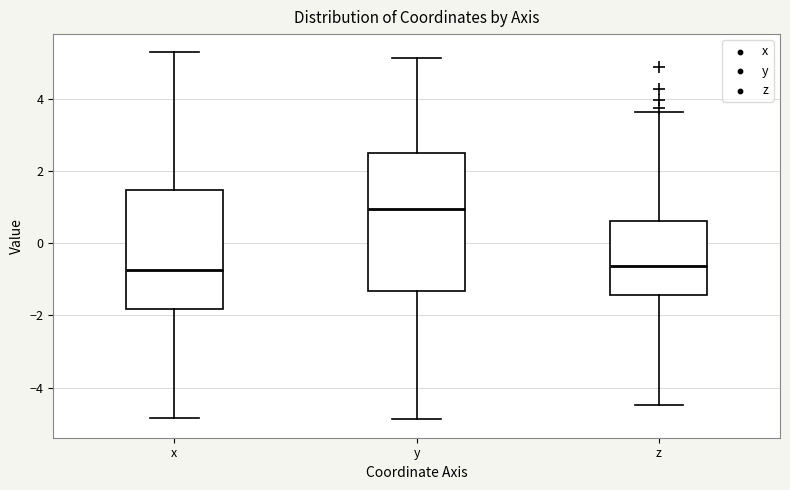

Reading left to right, read every box against the y-axis: the position of its median line, the range the box covers, and the ends of its whiskers. The values are not printed on the chart, so give them approximately, as read against the axis.

x: median -0.8, box -1.8 to 1.4, whiskers -4.8 to 5.4
y: median 1.0, box -1.4 to 2.6, whiskers -4.8 to 5.2
z: median -0.6, box -1.4 to 0.6, whiskers -4.4 to 3.6